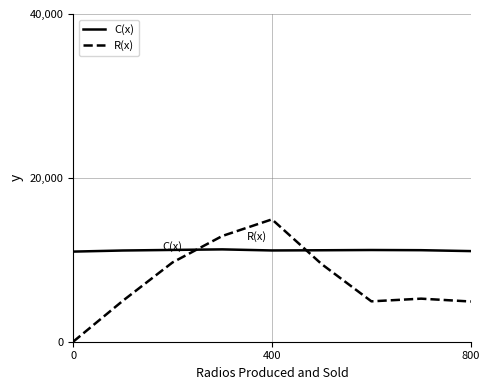

What are all the series names shown in the legend?

C(x), R(x)